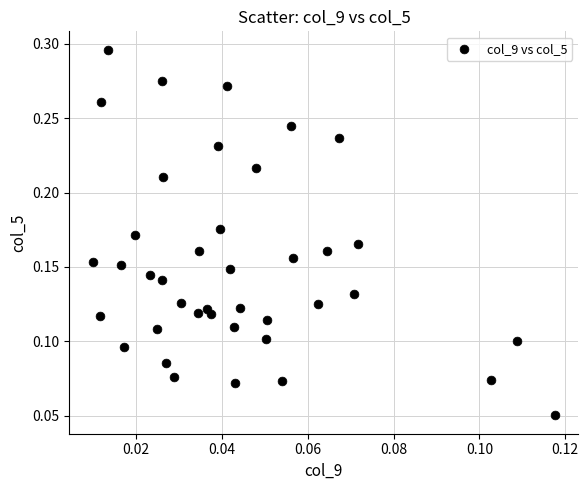

How many data points are displayed?

40